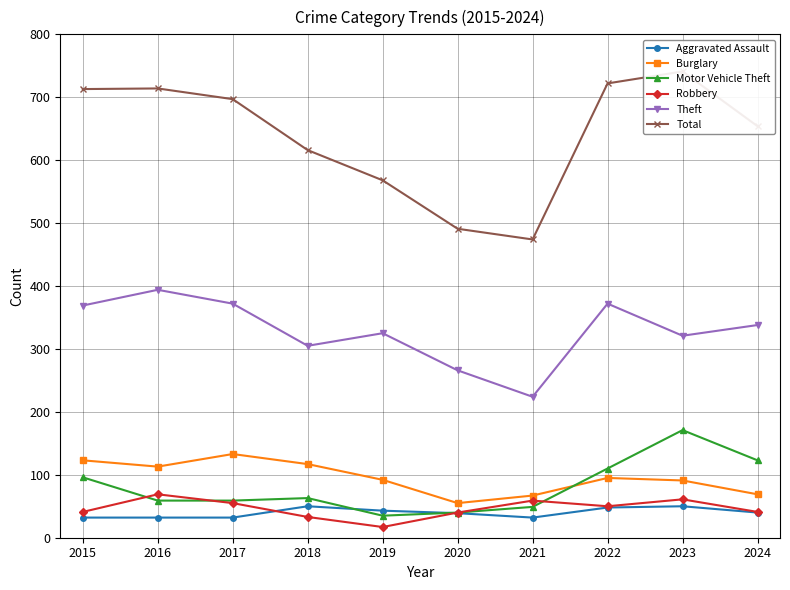

What is the minimum value for Theft?

224